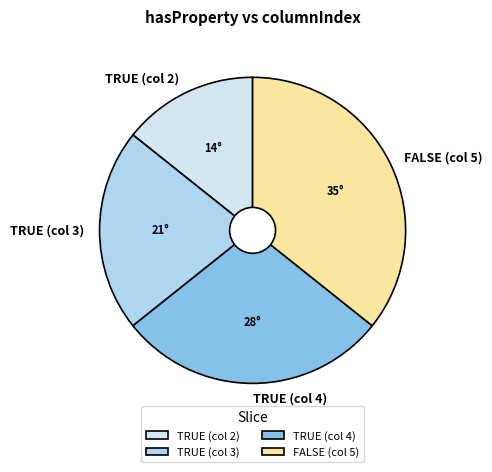

Which slice is the largest?

FALSE (col 5)